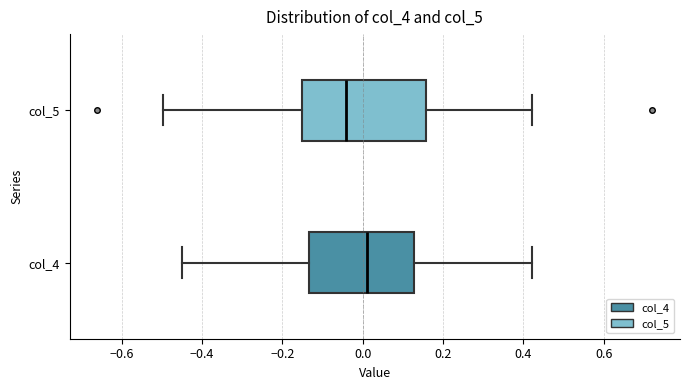

Where is the right edge of the box for col_5 on the x-axis? The values are not printed on the chart, so give them approximately, as read against the axis.

0.16